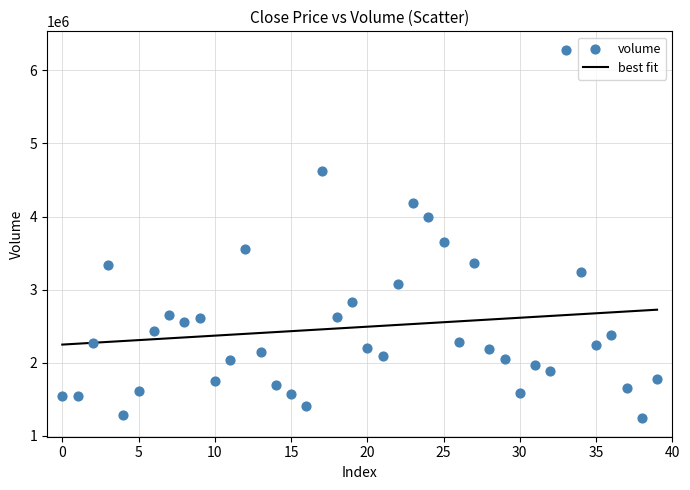

What Y value in the scatter plot is closest to 3760560?

3651553